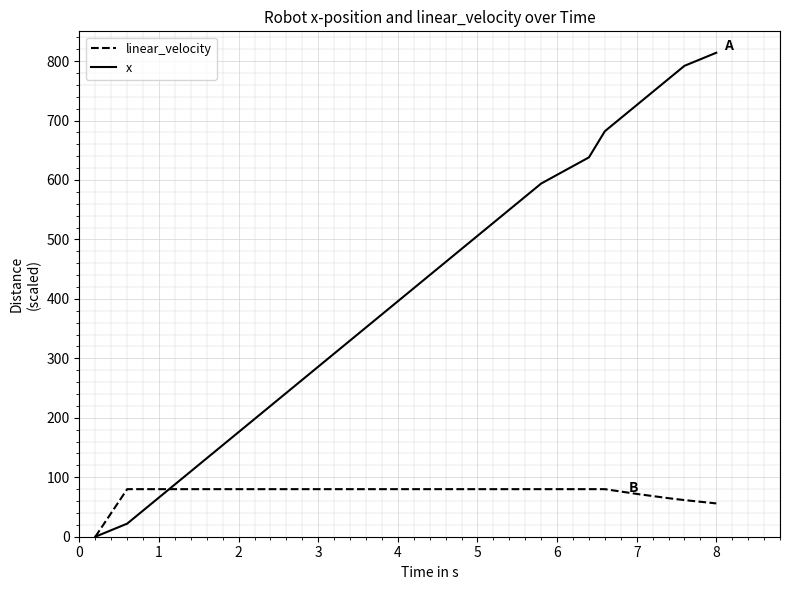

Rank the series by their maximum value, from lowest to highest.

linear_velocity, x